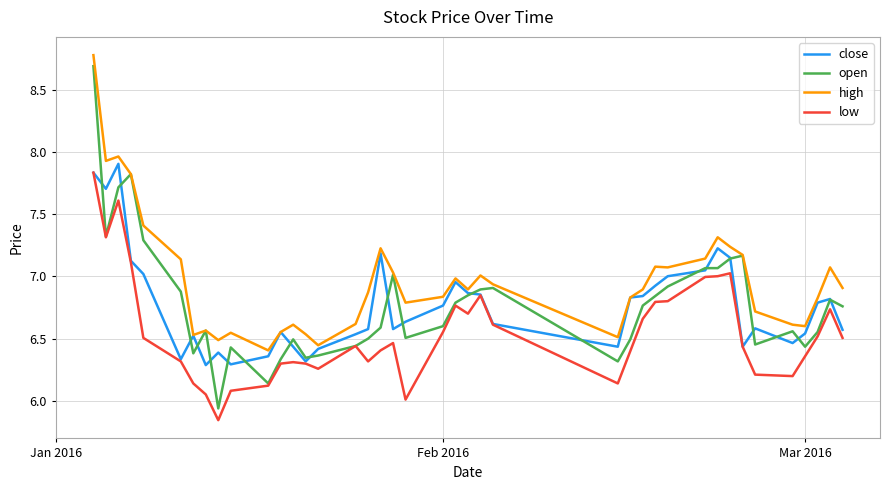

What are all the series names shown in the legend?

close, open, high, low